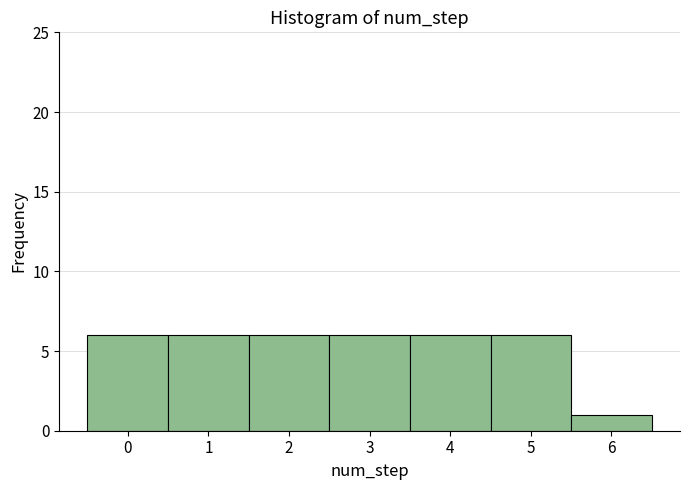

Reading left to right, extract all data points from this chart.

6	6	6	6	6	6	1